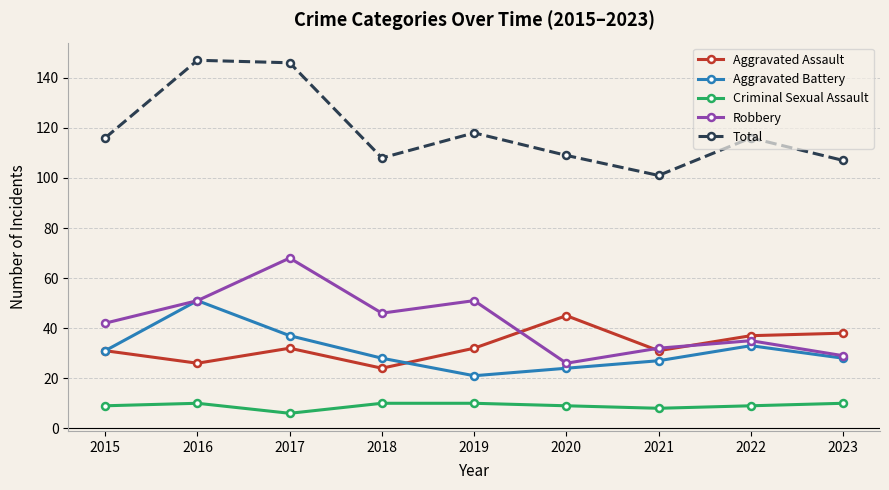

Reading left to right, transcribe all the data shown in this chart.

Aggravated Assault: 2015=31	2016=26	2017=32	2018=24	2019=32	2020=45	2021=31	2022=37	2023=38
Aggravated Battery: 2015=31	2016=51	2017=37	2018=28	2019=21	2020=24	2021=27	2022=33	2023=28
Criminal Sexual Assault: 2015=9	2016=10	2017=6	2018=10	2019=10	2020=9	2021=8	2022=9	2023=10
Robbery: 2015=42	2016=51	2017=68	2018=46	2019=51	2020=26	2021=32	2022=35	2023=29
Total: 2015=116	2016=147	2017=146	2018=108	2019=118	2020=109	2021=101	2022=116	2023=107